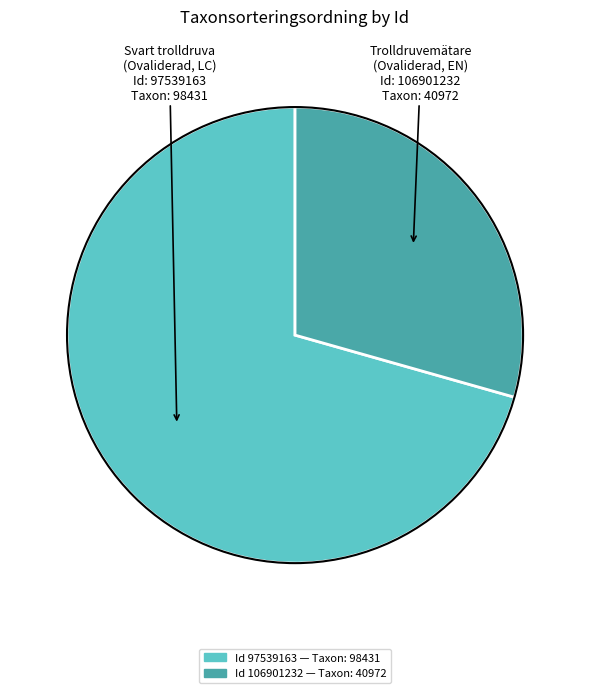

Is there any slice that represents more than half of the pie?

Yes